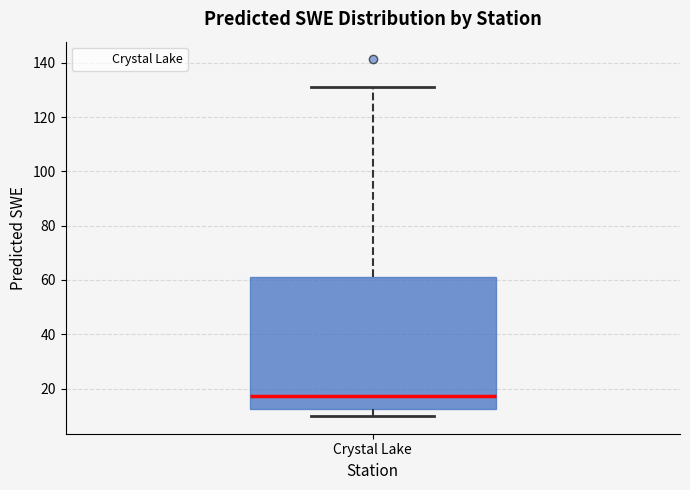

Transcribe this box plot: give where the median line is, the range the box spans, and where the two whiskers end, as read against the y-axis. The values are not printed on the chart, so give them approximately, as read against the axis.

median 18, box 12 to 60, whiskers 10 to 132